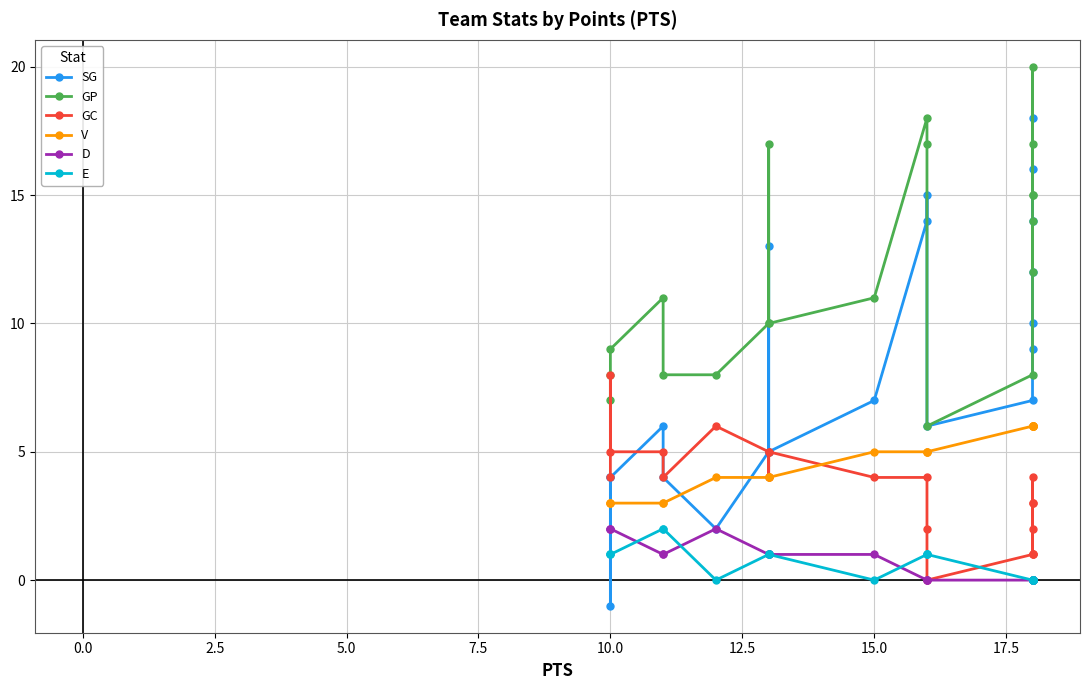

True or false: E and GP intersect in this chart.

False